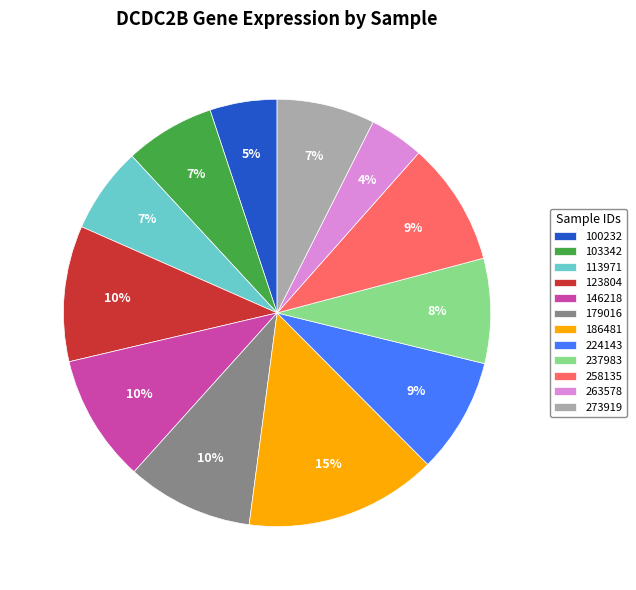

Is there a majority slice in this chart?

No